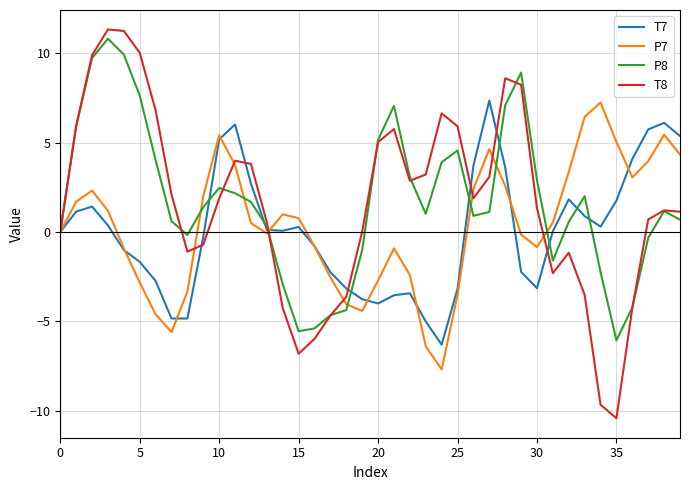

What is the smallest value displayed?

-10.4